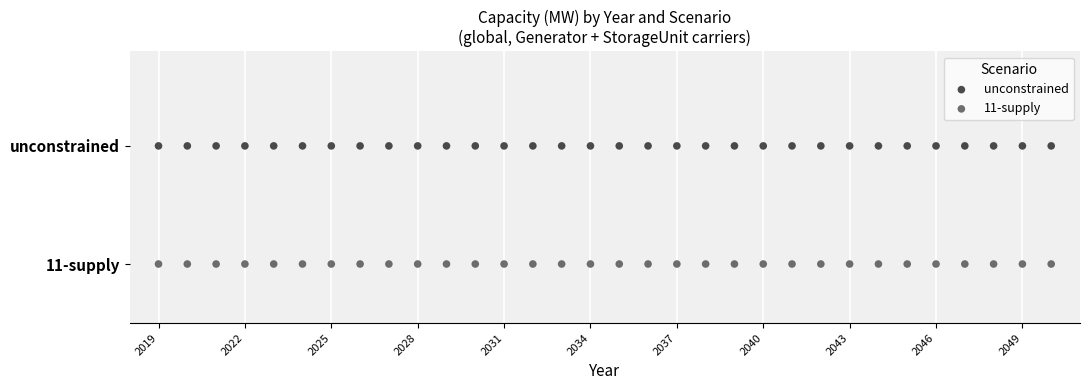

What are all the series names shown in the legend?

unconstrained, 11-supply